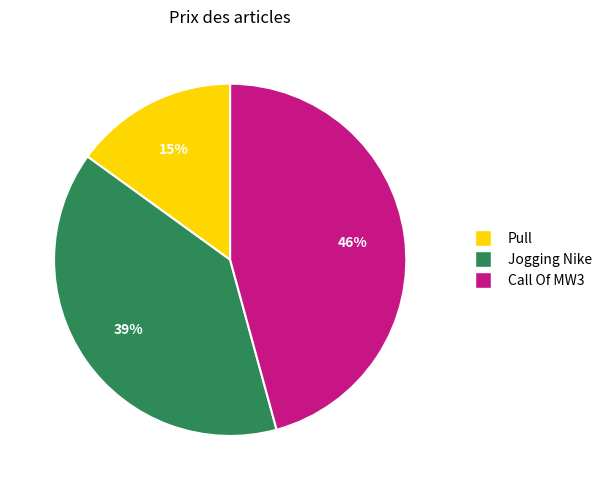

Which slice is the largest?

Call Of MW3